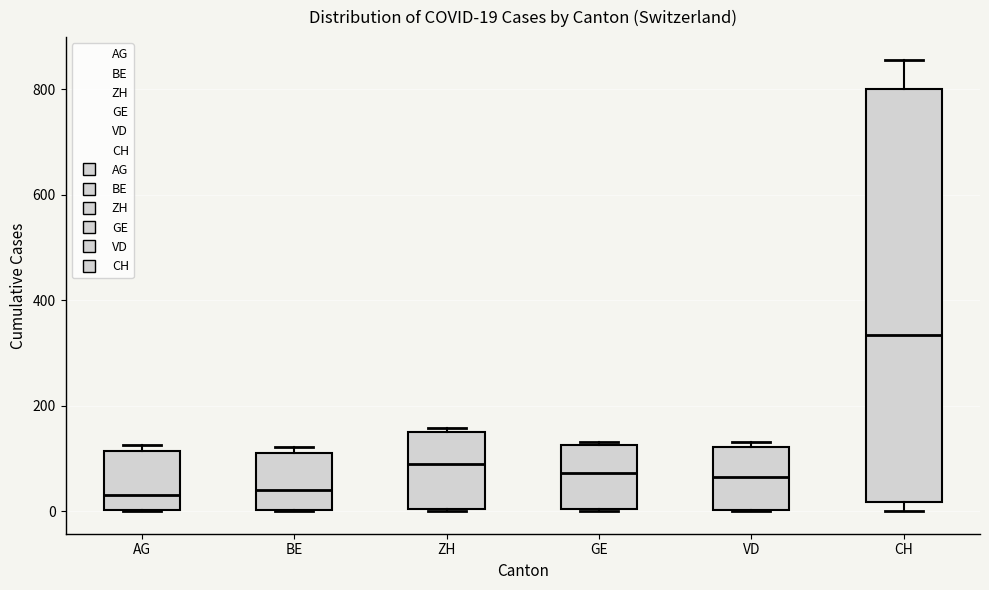

Which box is the tallest, from its lower edge to its upper edge?

CH